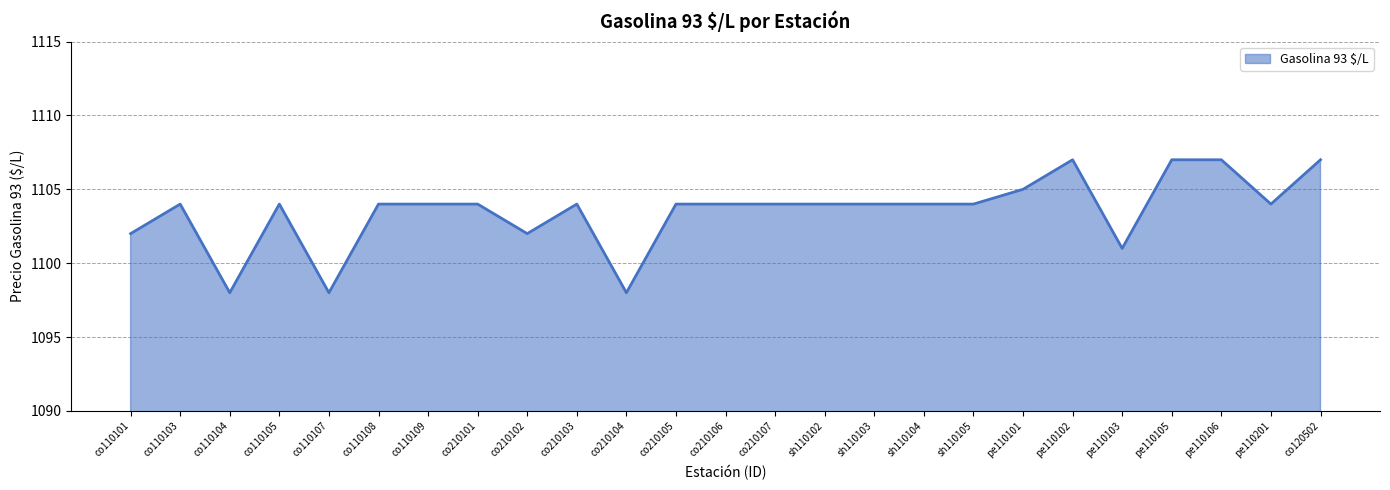

Reading right to left, list all the values displayed in this chart.

1107	1104	1107	1107	1101	1107	1105	1104	1104	1104	1104	1104	1104	1104	1098	1104	1102	1104	1104	1104	1098	1104	1098	1104	1102